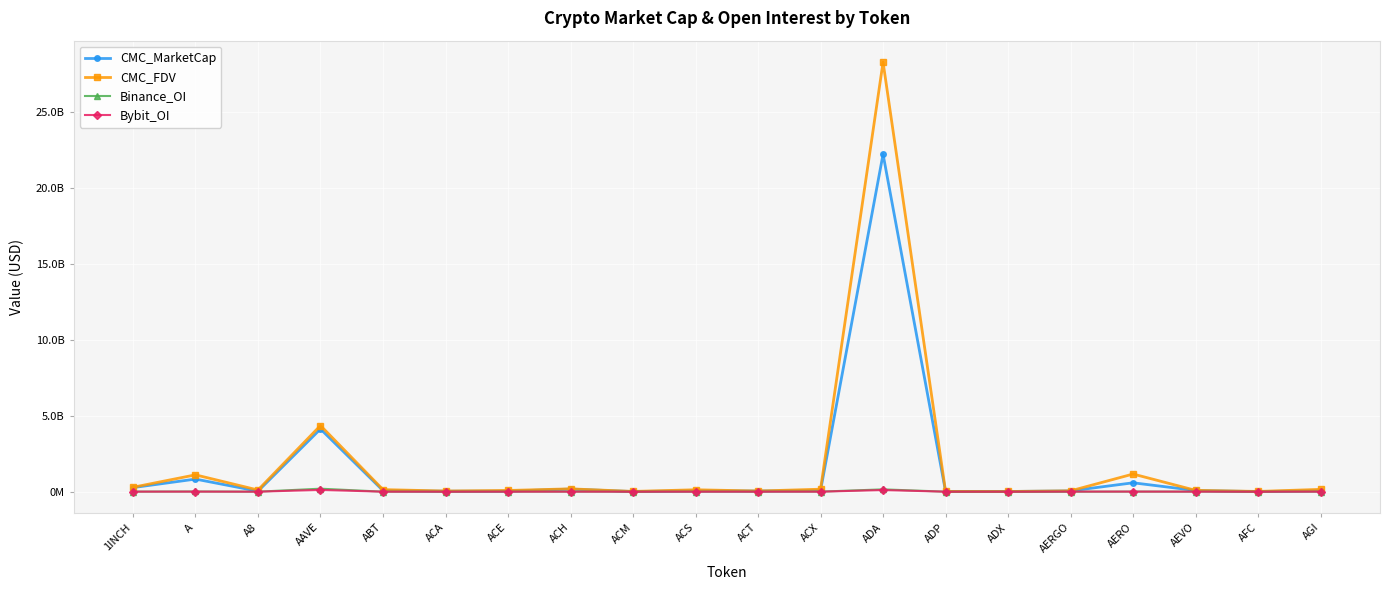

List the labels in order of Bybit_OI value, largest first.

AAVE, ADA, AERGO, AERO, A, 1INCH, AEVO, AGI, ACH, ACT, ACE, A8, ACX, ABT, ACA, ACM, ACS, ADP, ADX, AFC